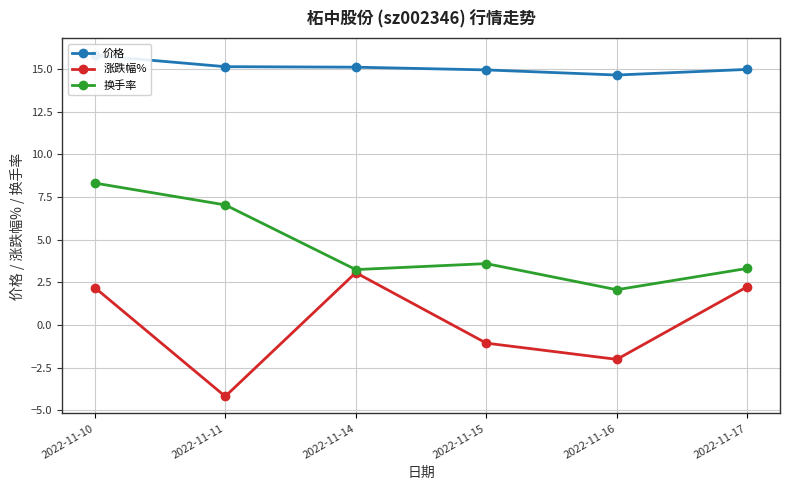

Is it true that 换手率 equals 7.0 at 2022-11-11?

True